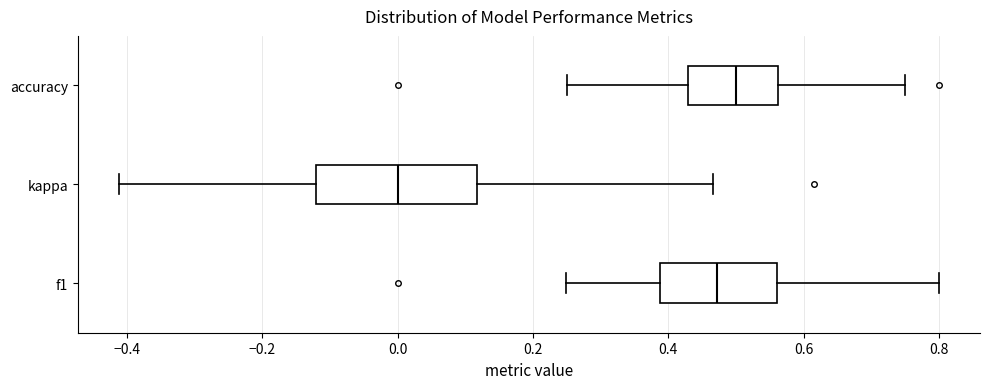

Reading bottom to top, transcribe this box plot: for each box, give where its median line is, the range the box spans, and where its two whiskers end, as read against the x-axis. The values are not printed on the chart, so give them approximately, as read against the axis.

f1: median 0.48, box 0.38 to 0.56, whiskers 0.24 to 0.80
kappa: median 0.00, box -0.12 to 0.12, whiskers -0.42 to 0.46
accuracy: median 0.50, box 0.42 to 0.56, whiskers 0.26 to 0.76